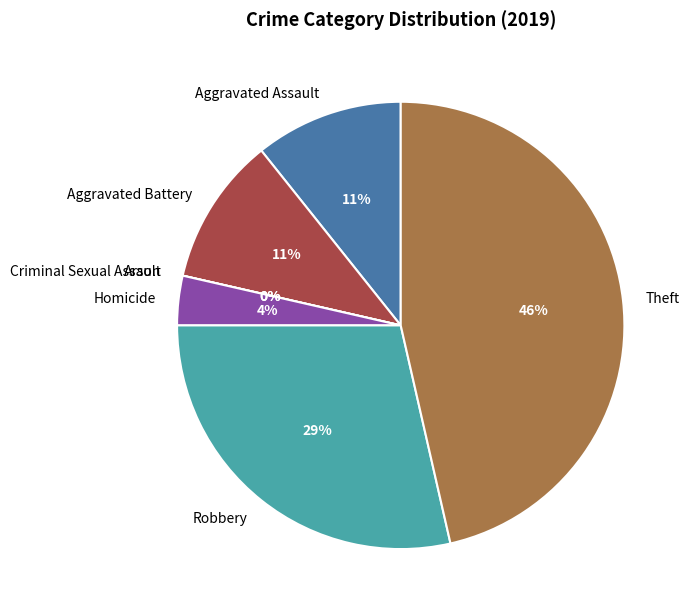

Count the number of slices in the pie.

7